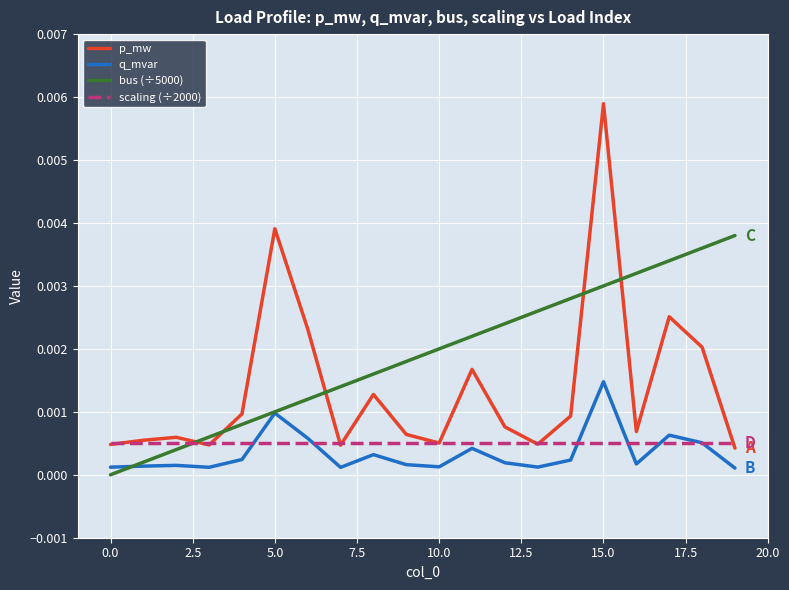

True or false: bus (÷5000) and p_mw cross at least once.

True